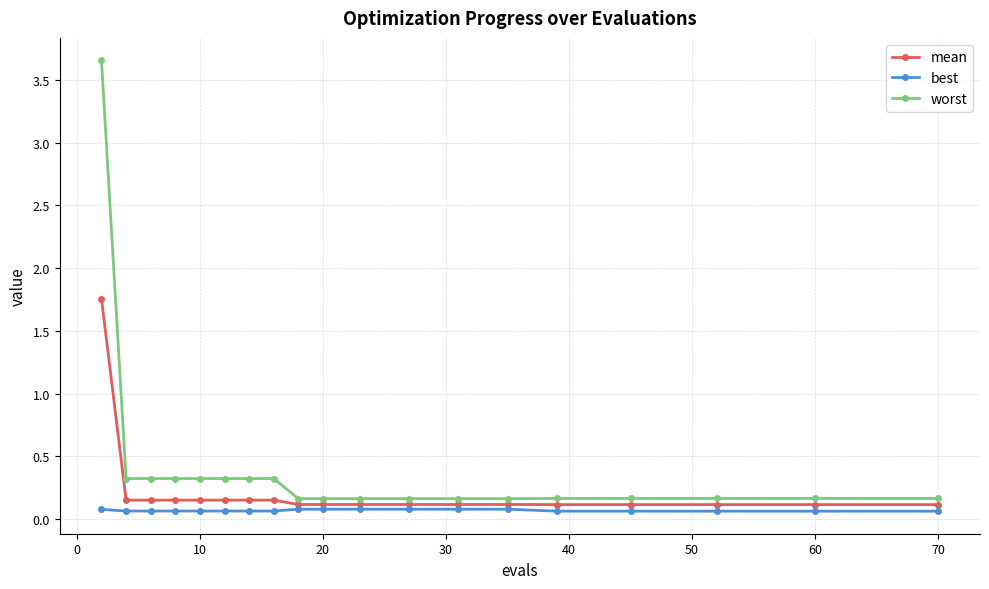

At how many categories does at least one series exceed 3?

1